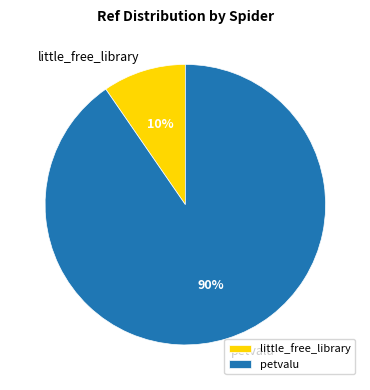

Which category has the biggest portion of the pie?

petvalu